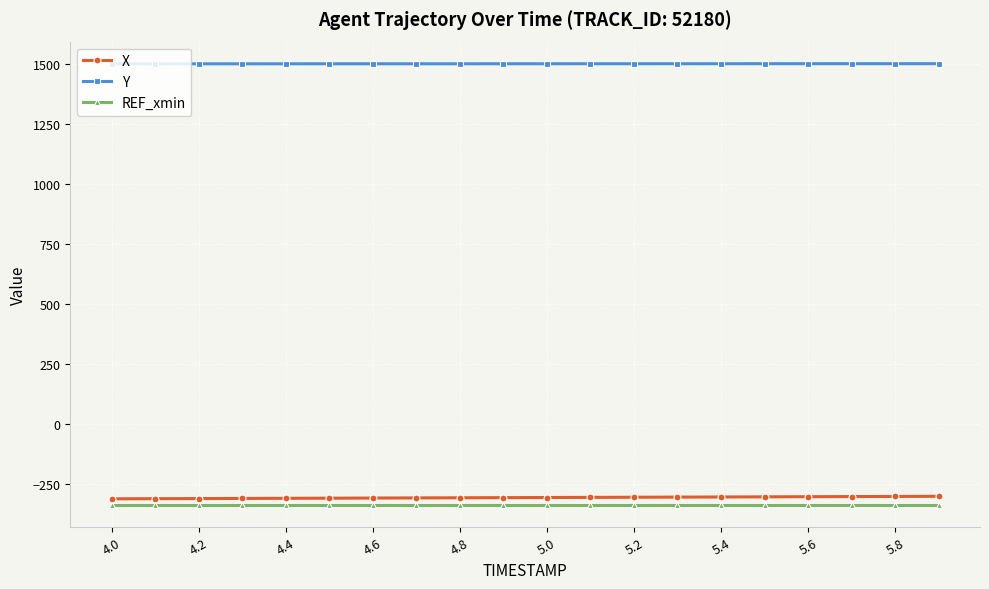

Which series has the largest total across all categories?

Y